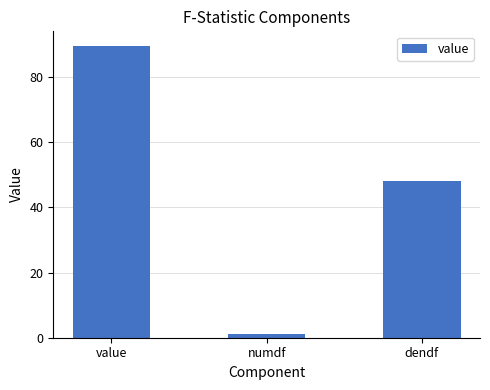

What is the label of the 1st bar from the left?

value